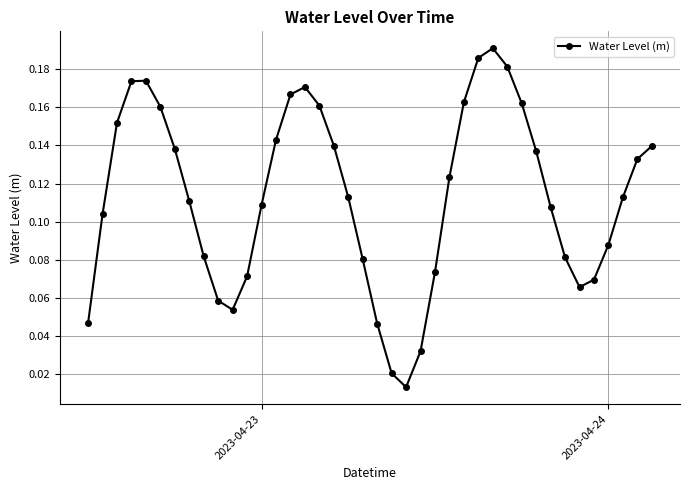

How many points are higher than both their immediate neighbors (excluding endpoints)?

3